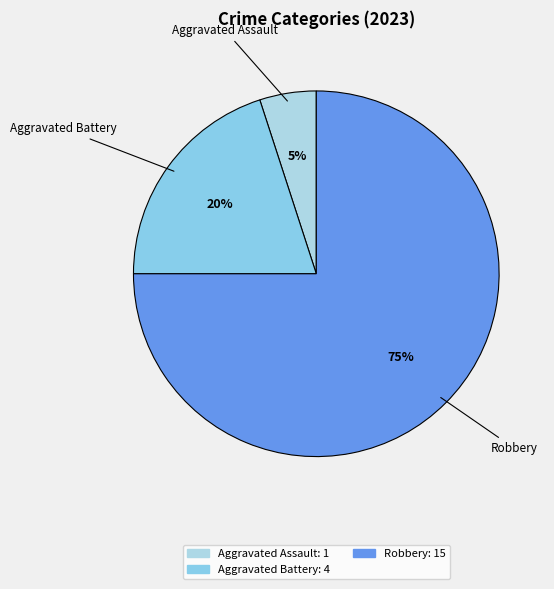

To the nearest percent, what is the average slice percentage?

33%